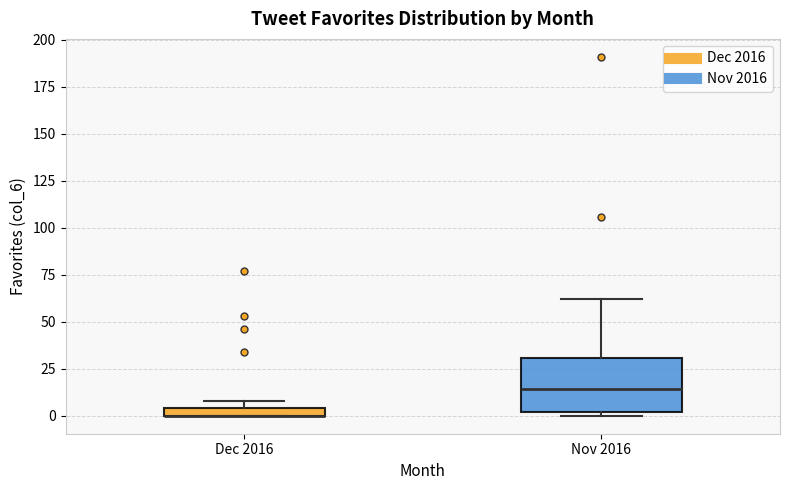

Where is the lower edge of the box for Nov 2016 on the y-axis? The values are not printed on the chart, so give them approximately, as read against the axis.

0